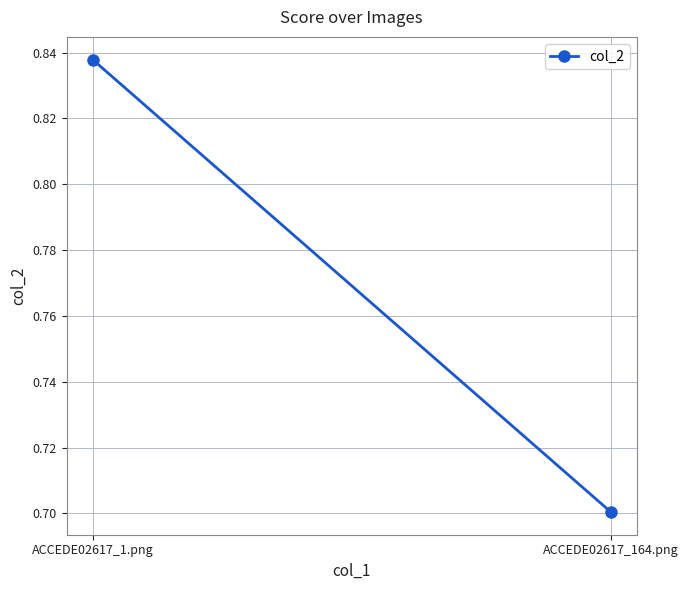

What is the label of the 1st point from the right?

ACCEDE02617_164.png